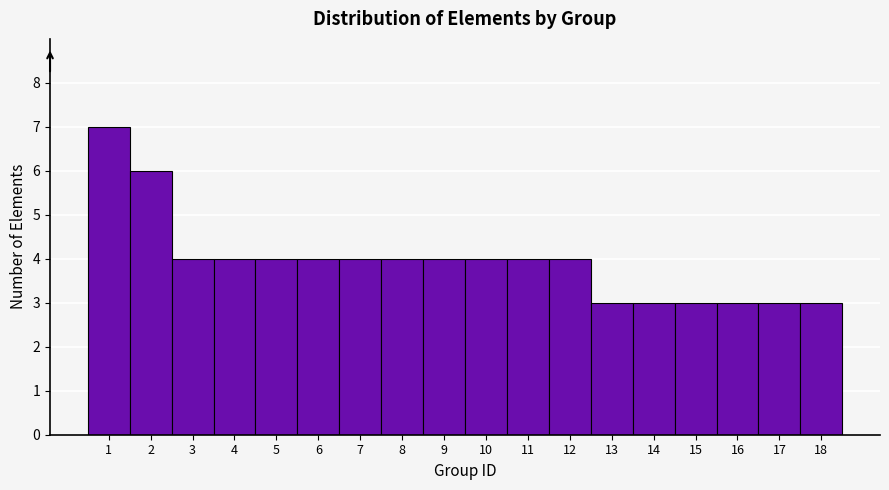

Reading left to right, list every bar in this chart as the range it spans on the x-axis followed by its height. The values are not printed on the chart, so give them approximately, as read against the axis.

0.5 to 1.5: 7
1.5 to 2.5: 6
2.5 to 3.5: 4
3.5 to 4.5: 4
4.5 to 5.5: 4
5.5 to 6.5: 4
6.5 to 7.5: 4
7.5 to 8.5: 4
8.5 to 9.5: 4
9.5 to 10.5: 4
10.5 to 11.5: 4
11.5 to 12.5: 4
12.5 to 13.5: 3
13.5 to 14.5: 3
14.5 to 15.5: 3
15.5 to 16.5: 3
16.5 to 17.5: 3
17.5 to 18.5: 3